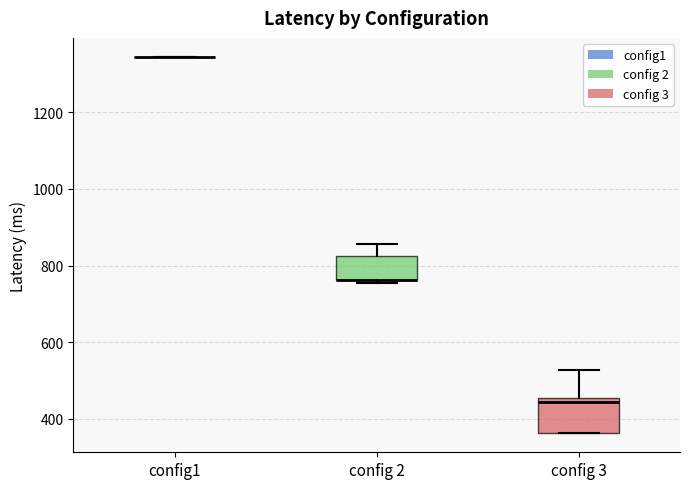

Reading left to right, read every box against the y-axis: the position of its median line, the range the box covers, and the ends of its whiskers. The values are not printed on the chart, so give them approximately, as read against the axis.

config1: box collapsed to a line at 1340, whiskers 1340 to 1340
config 2: median 760 (drawn on the box's lower edge), box 760 to 820, whiskers 760 (just below the box's lower edge) to 860
config 3: median 440, box 360 to 460, whiskers 360 to 520